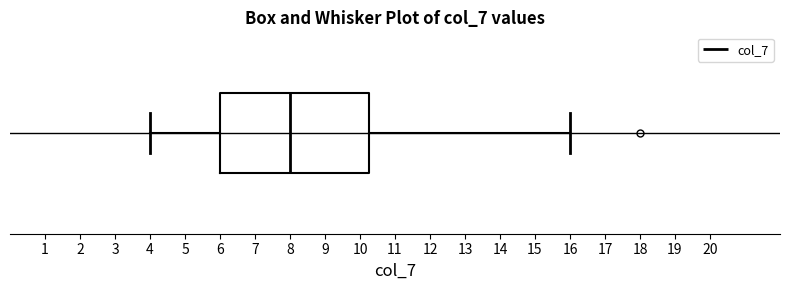

Read this box plot against the x-axis: the position of the median line, the range covered by the box, and the ends of both whiskers. The values are not printed on the chart, so give them approximately, as read against the axis.

median 8.0, box 6.0 to 10.3, whiskers 4.0 to 16.0